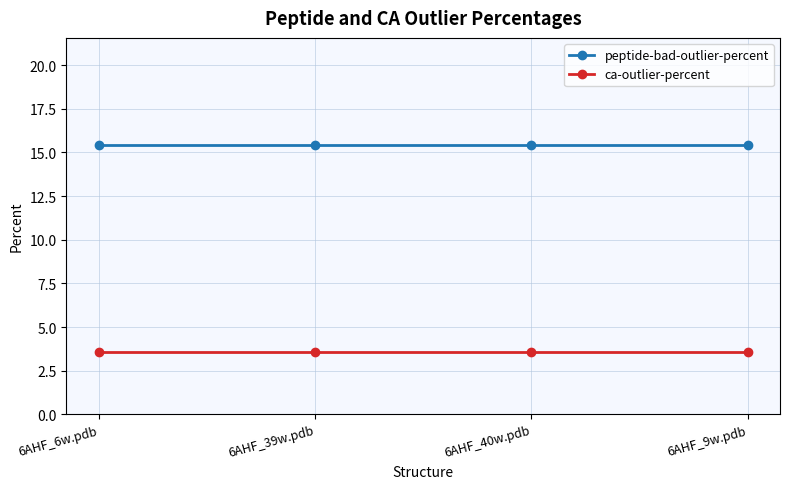

The ca-outlier-percent series shows 4.9 at 6AHF_40w.pdb. True or false?

False